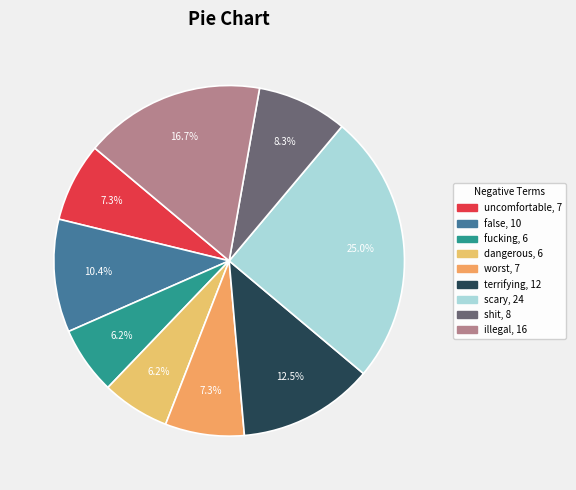

Count the number of slices in the pie.

9